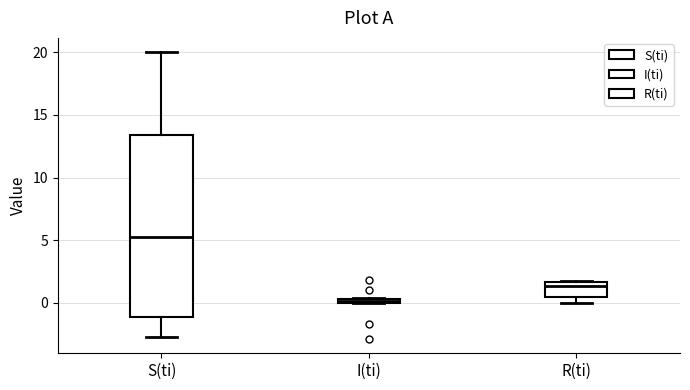

Which box's median line is the lowest?

I(ti)